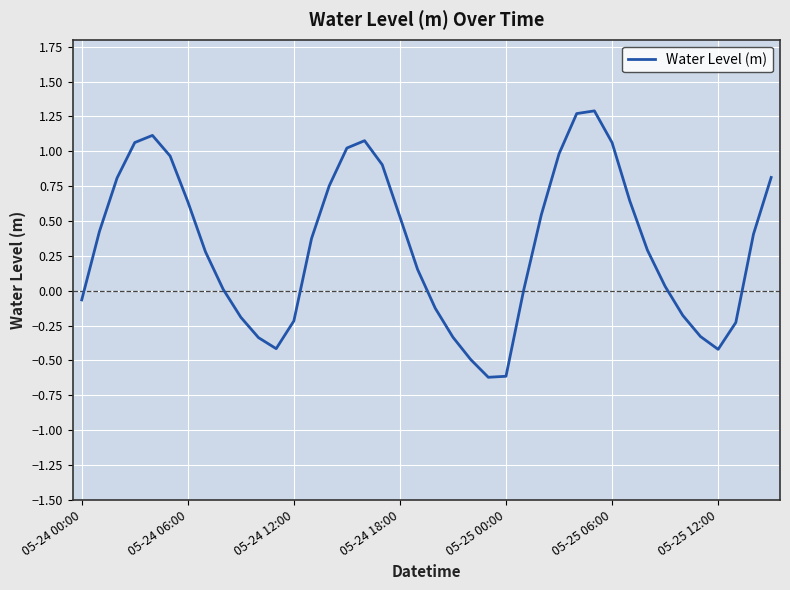

What is the smallest value displayed?

-0.6